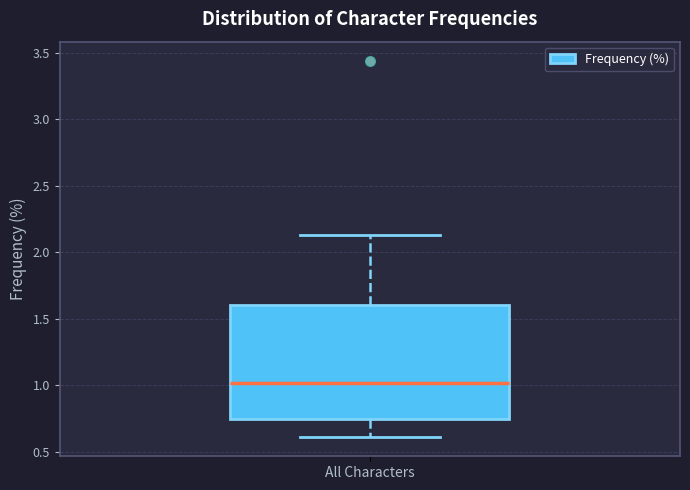

Transcribe this box plot: give where the median line is, the range the box spans, and where the two whiskers end, as read against the y-axis. The values are not printed on the chart, so give them approximately, as read against the axis.

median 1.00, box 0.75 to 1.60, whiskers 0.60 to 2.15